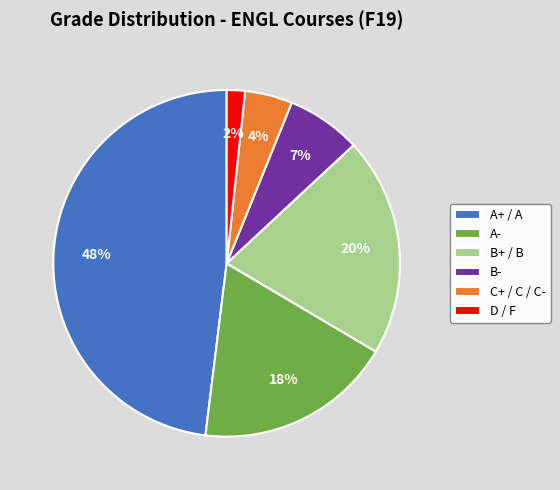

What percentage is the A- slice, to the nearest percent?

18%